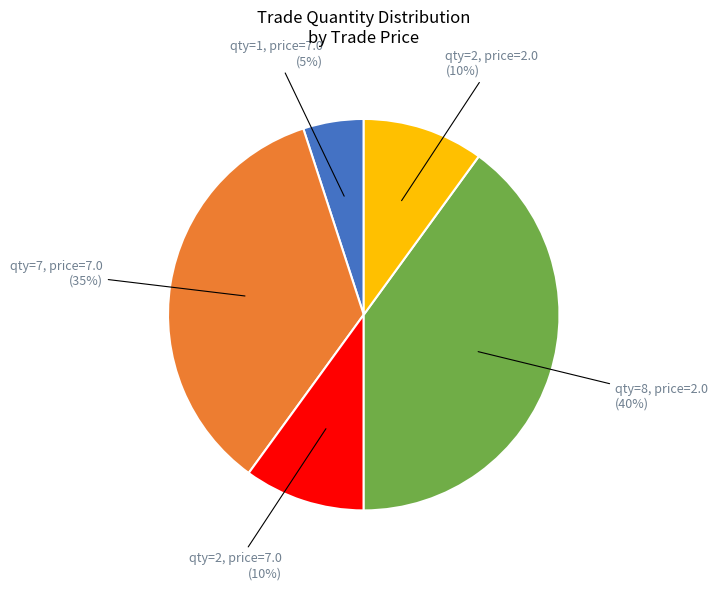

To the nearest percent, what is the average slice percentage?

20%